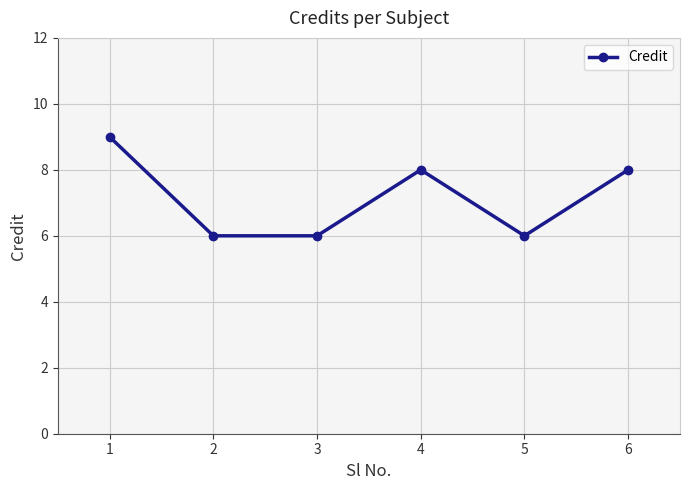

What is the difference between the values at 1 and 6?

1